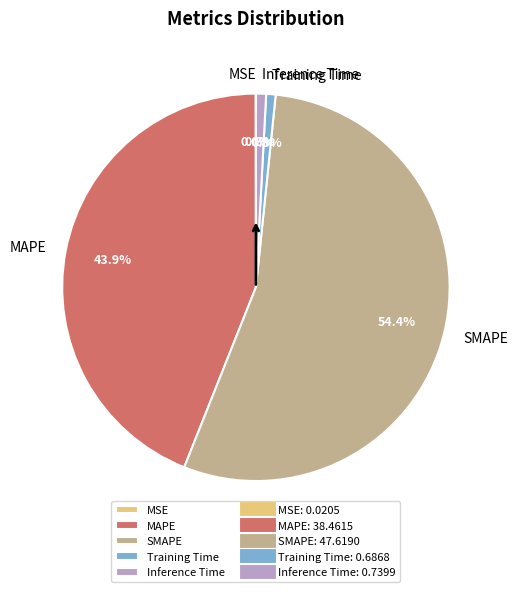

Which slice is the largest?

SMAPE